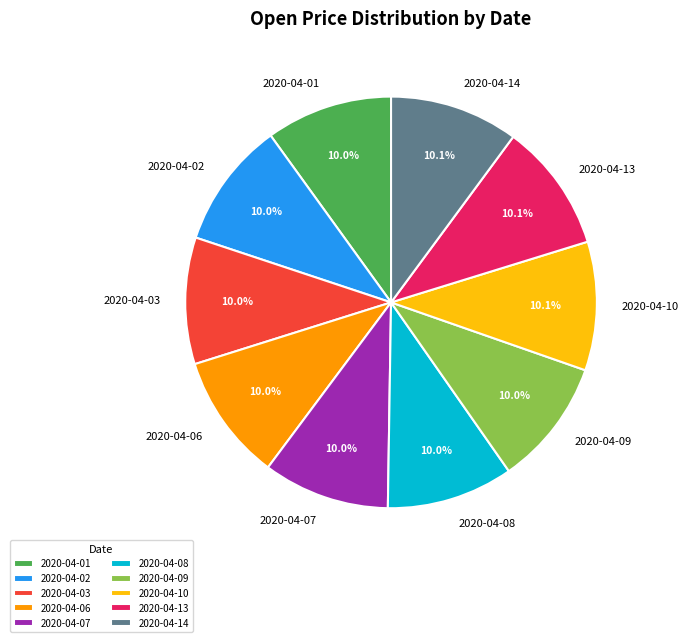

Does 2020-04-06 account for over 50% of the chart?

No